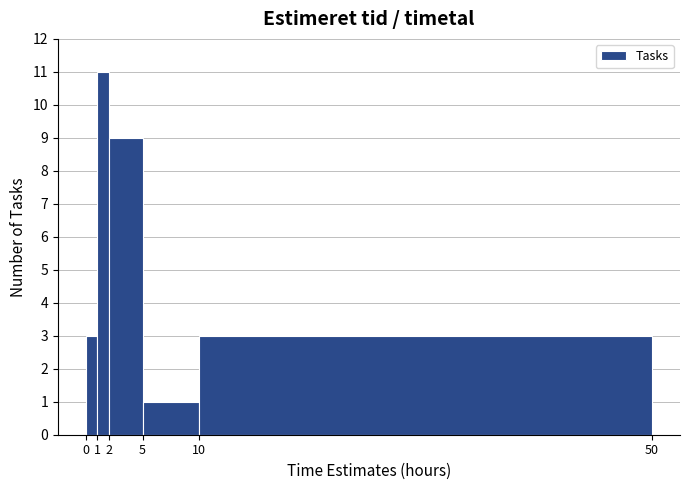

Which range on the x-axis has the tallest bar?

1 to 2